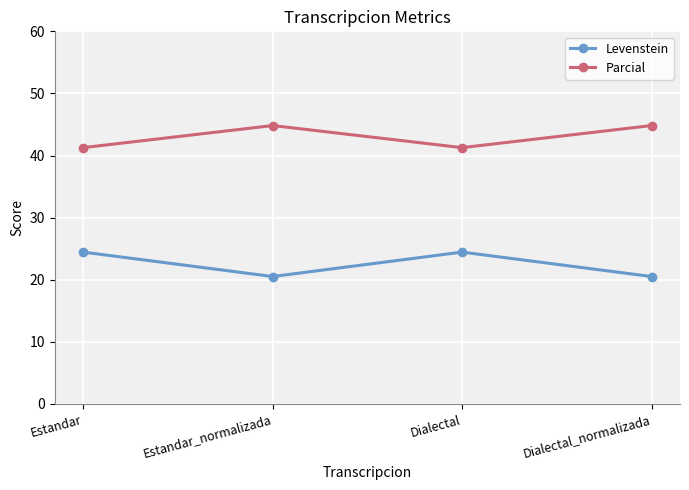

How many interior local peaks does the Parcial series have?

1